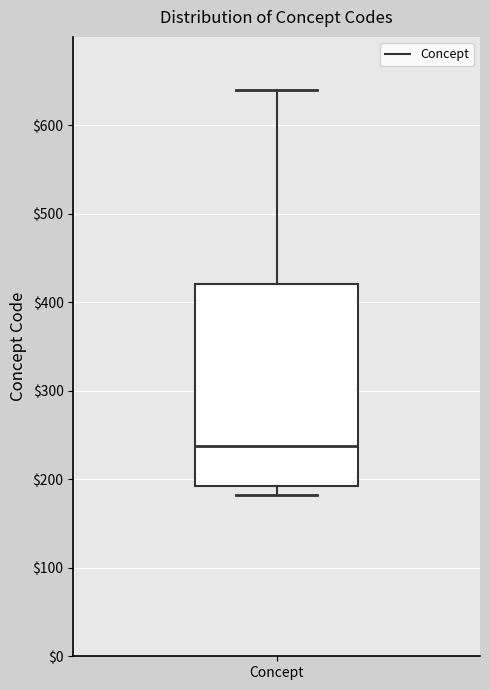

Transcribe this box plot: give where the median line is, the range the box spans, and where the two whiskers end, as read against the y-axis. The values are not printed on the chart, so give them approximately, as read against the axis.

median 240, box 190 to 420, whiskers 180 to 640